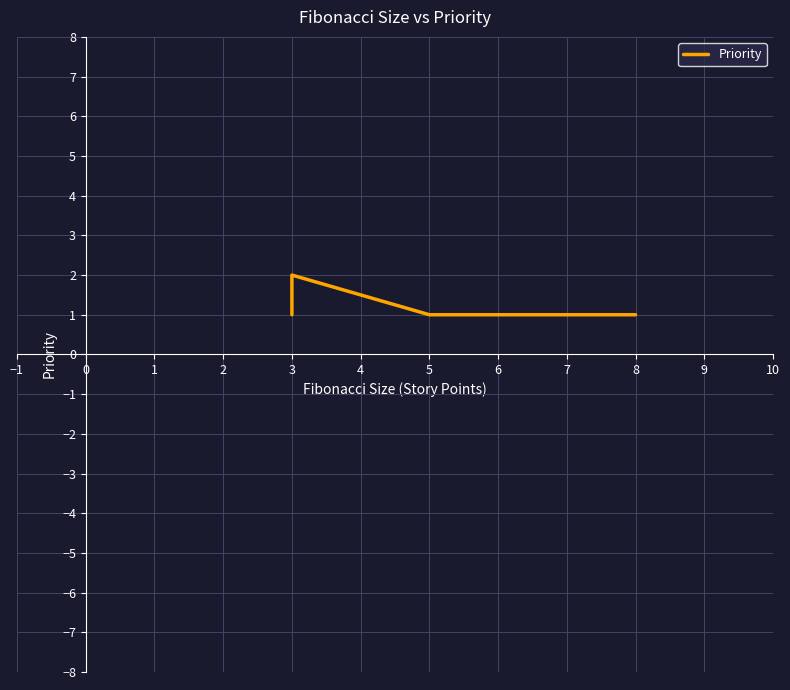

What is the maximum value shown in the chart?

2